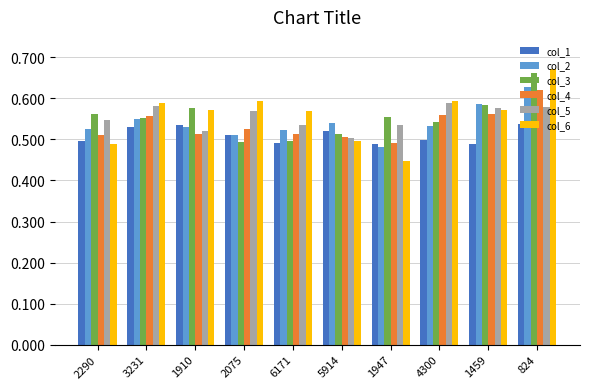

At which category is the sum across all series the highest?

824